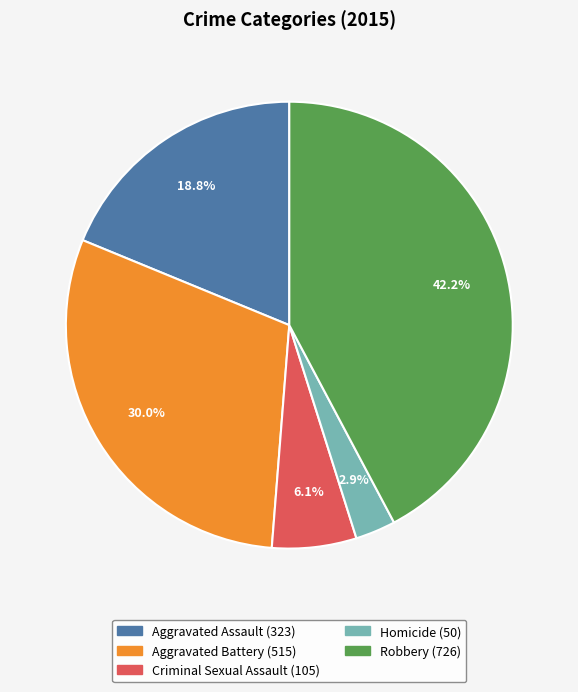

Approximately how many times larger is the value at Aggravated Battery compared to Homicide?

10.3